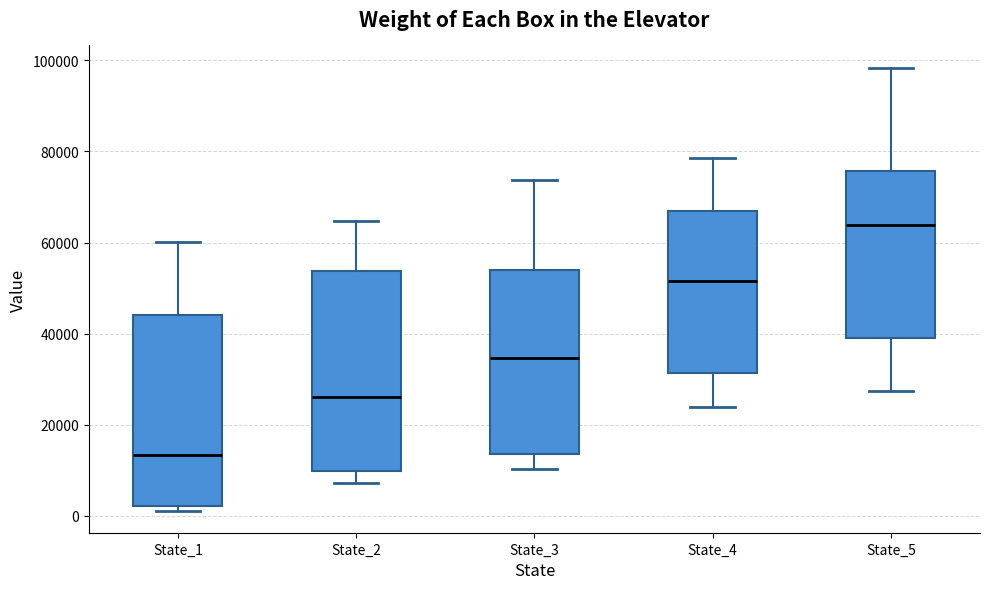

Where does the upper whisker of the box for State_2 end on the y-axis? The values are not printed on the chart, so give them approximately, as read against the axis.

64000